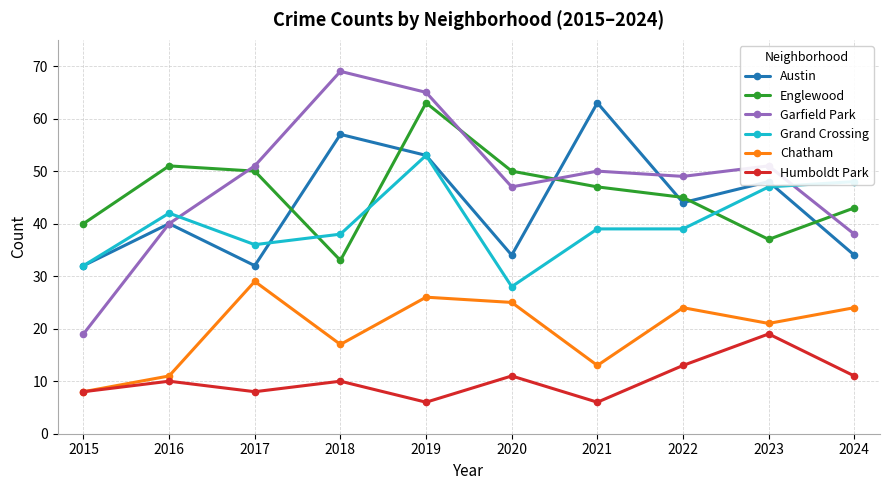

True or false: Englewood and Chatham intersect in this chart.

False